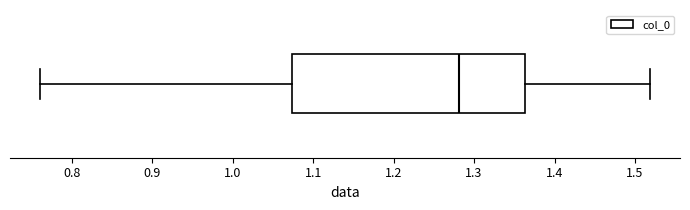

Where is the left edge of the box on the x-axis? The values are not printed on the chart, so give them approximately, as read against the axis.

1.07